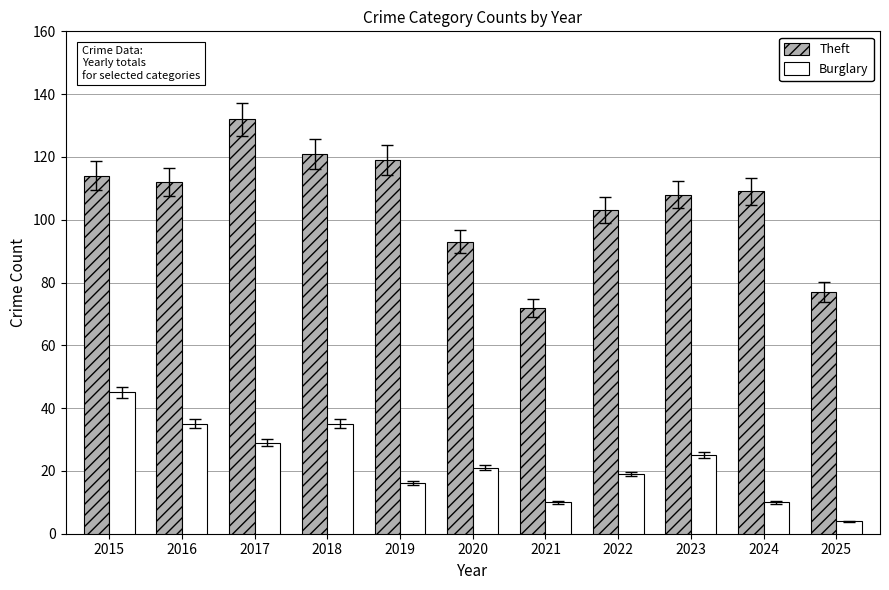

What is the maximum value for Burglary?

45